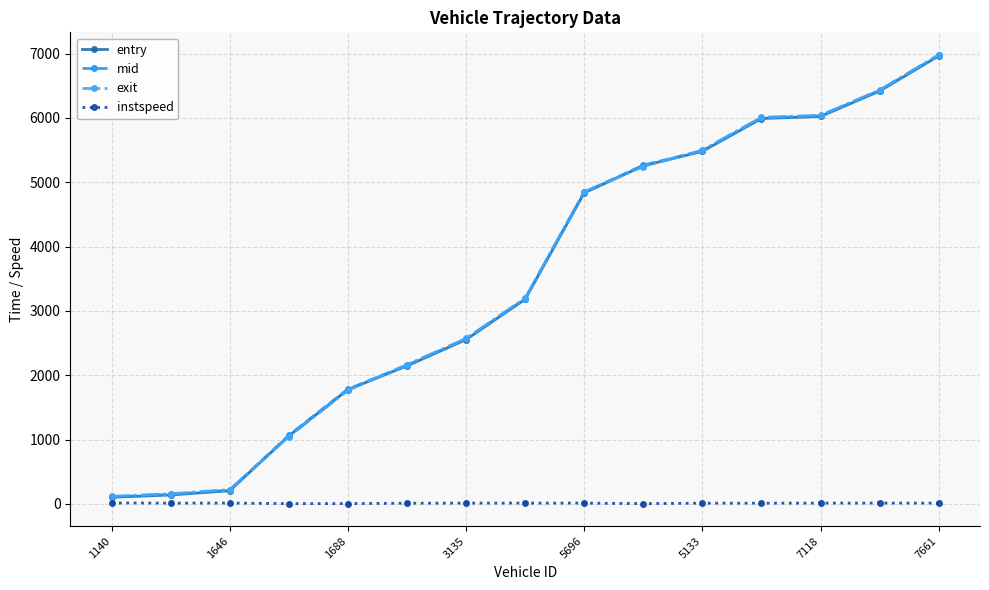

What is the highest value of the exit series?

6980.4